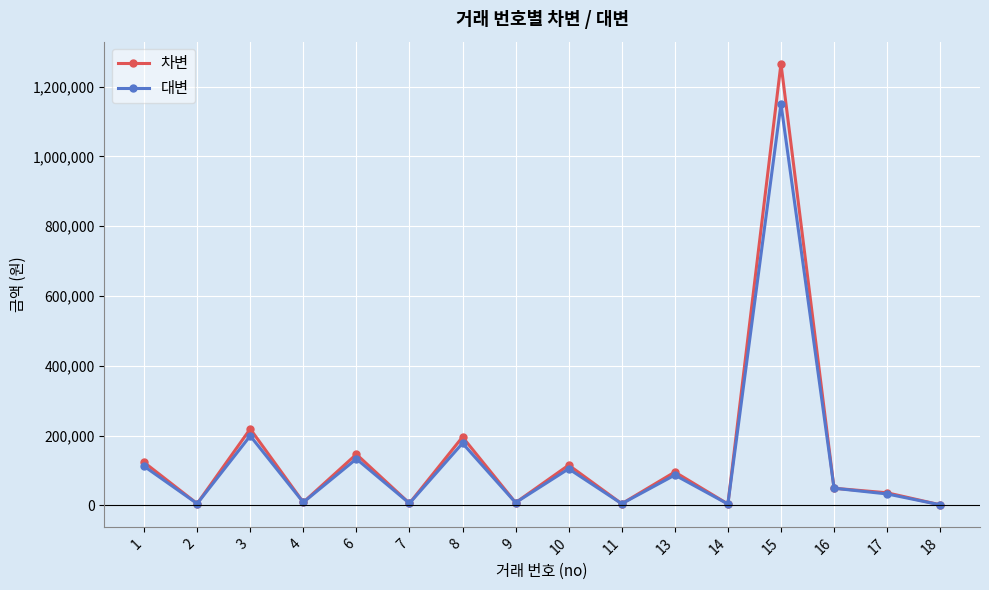

Which series has the largest range (max minus min)?

차변